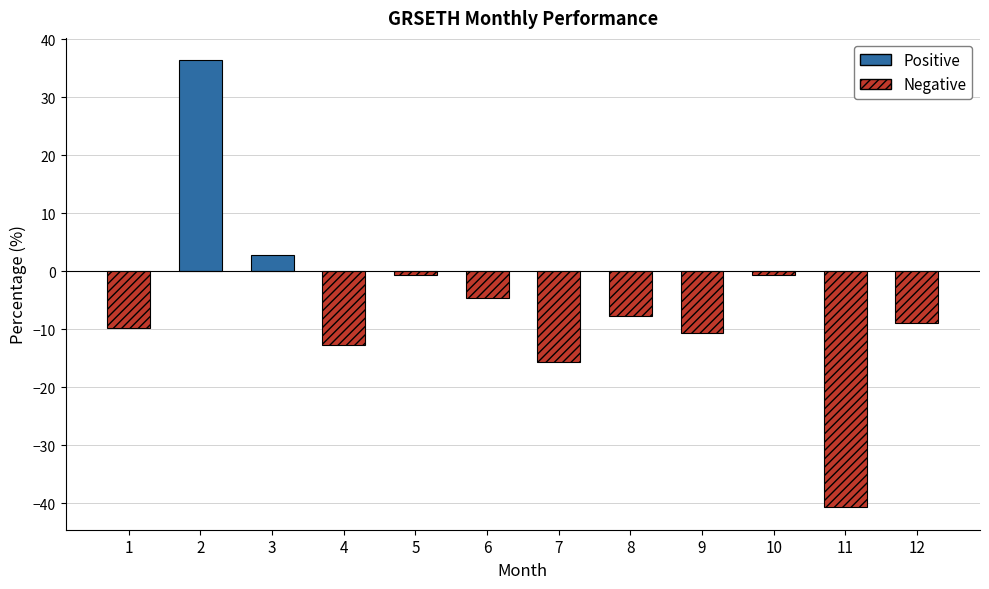

What is the change in value from 8 to 9?

-3.0